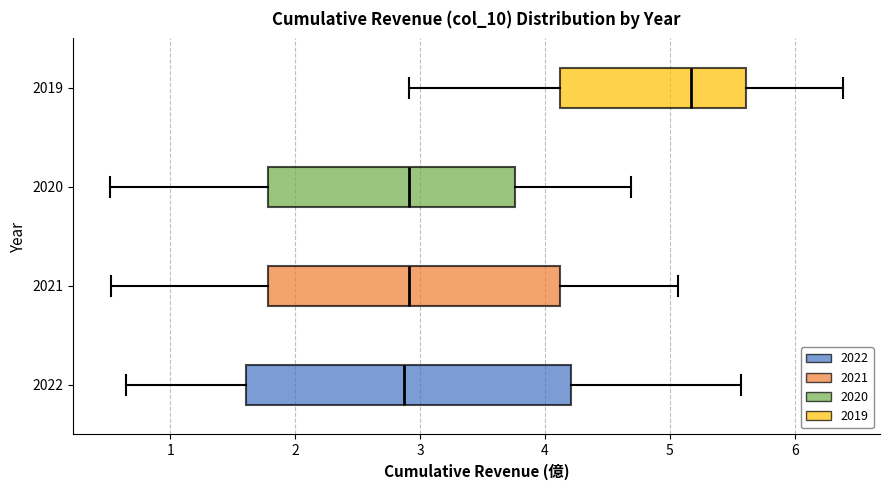

Where does the left whisker of the box at y = 2019 end on the x-axis? The values are not printed on the chart, so give them approximately, as read against the axis.

2.9